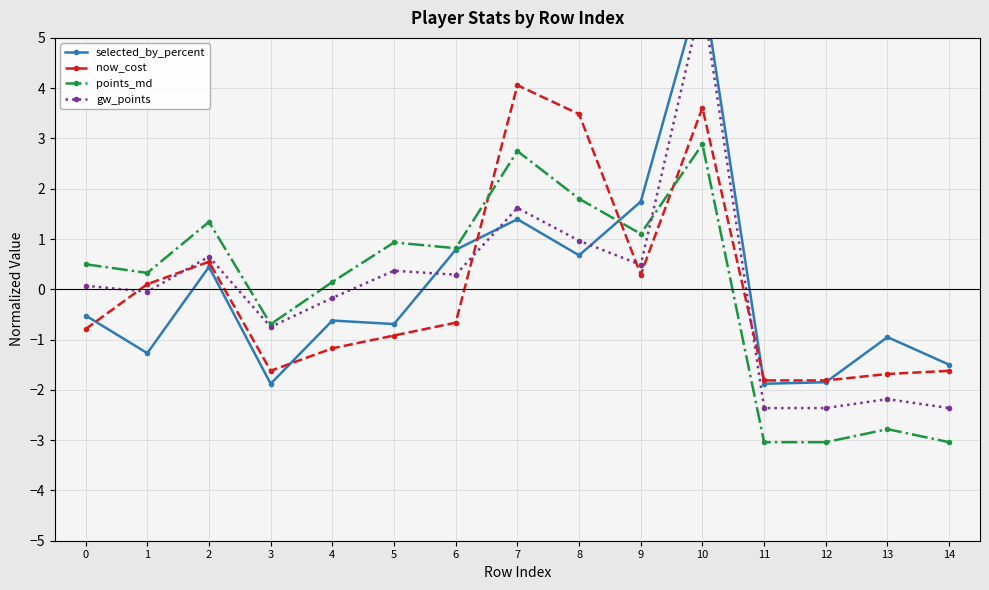

In points_md, how many points are higher than both neighbors (excluding endpoints)?

5